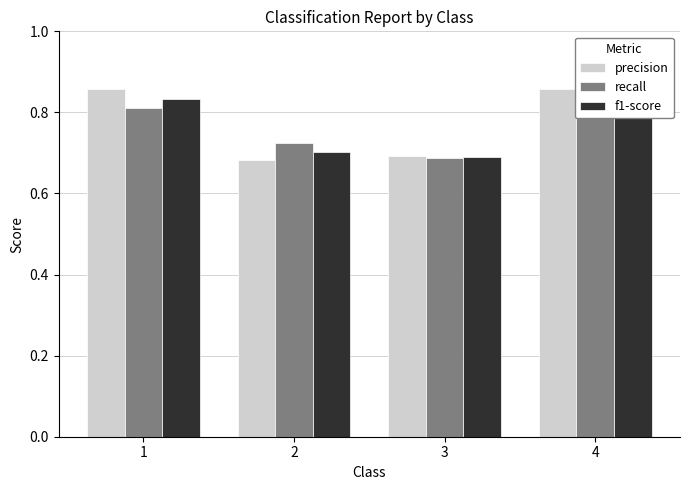

Which series has the largest range (max minus min)?

precision